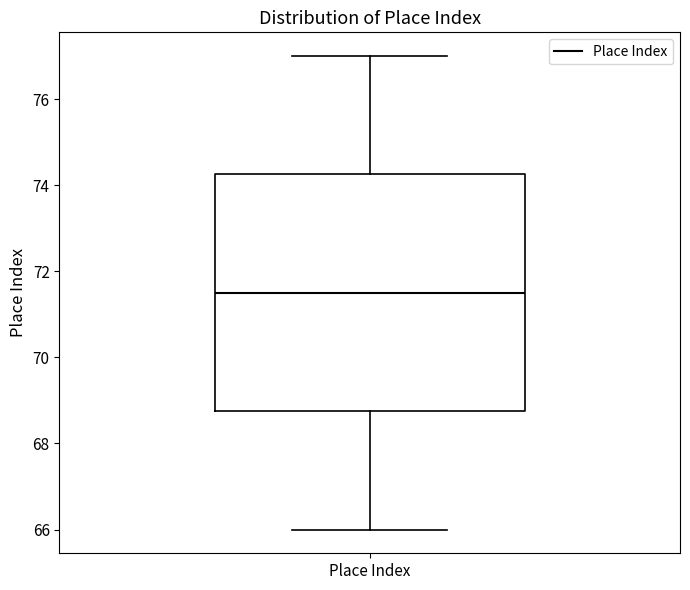

Where does the lower whisker of the box for Place Index end on the y-axis? The values are not printed on the chart, so give them approximately, as read against the axis.

66.0